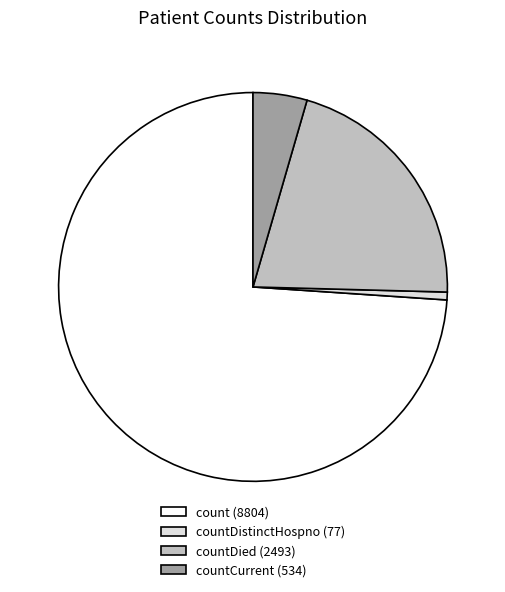

Is there a majority slice in this chart?

Yes